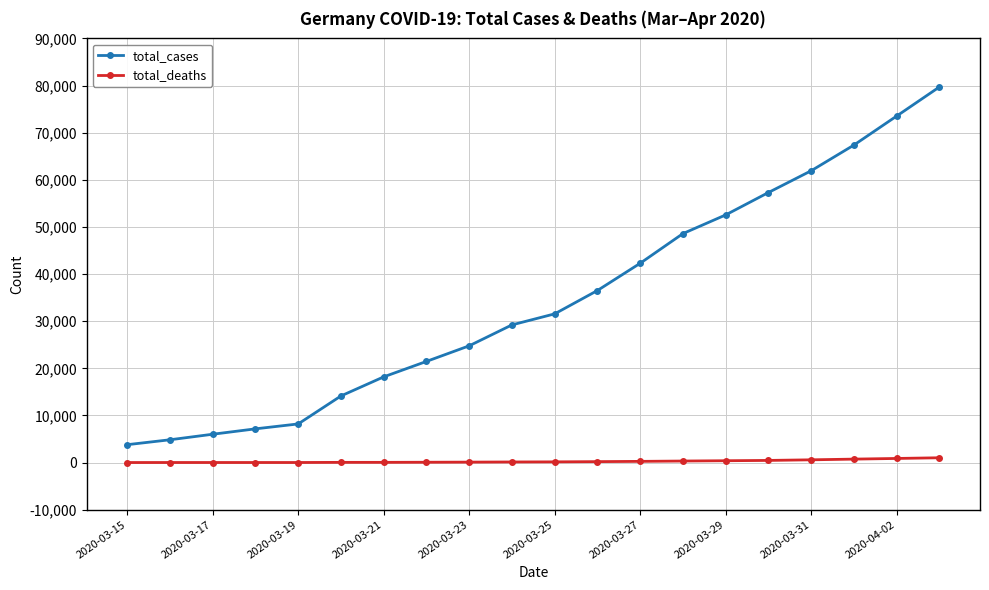

True or false: total_cases has more than 2 points higher than both neighbors.

False